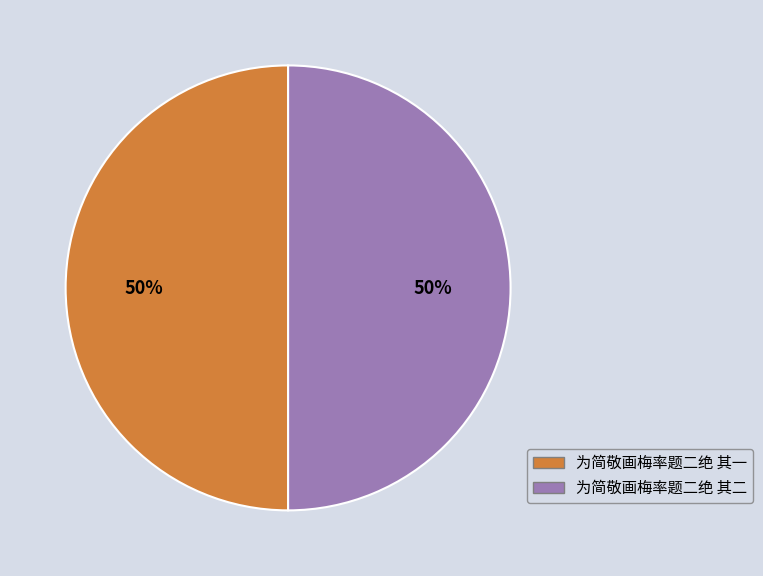

Combined, do 为简敬画梅率题二绝 其一 and 为简敬画梅率题二绝 其二 account for over 50%?

Yes